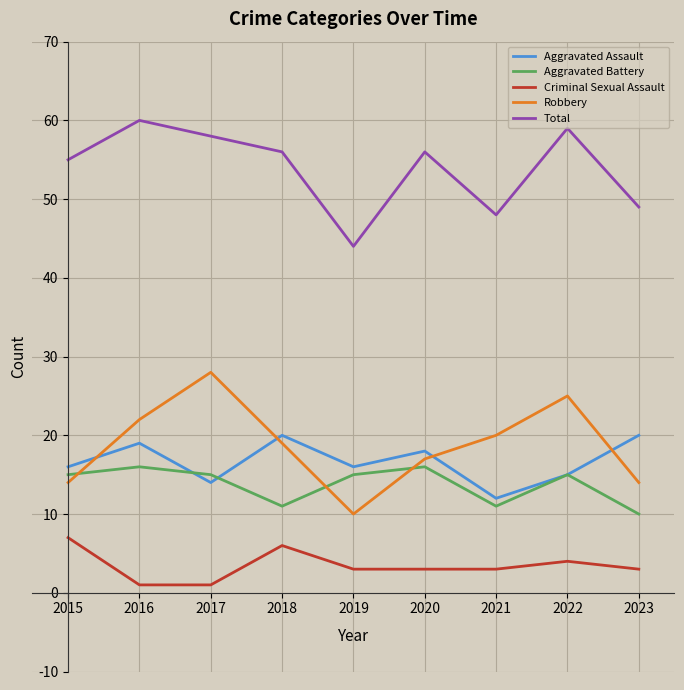

What is the average value of the Criminal Sexual Assault series?

3